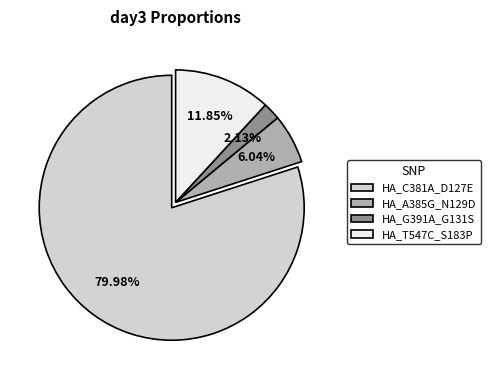

Approximately how many times larger is the value at HA_T547C_S183P compared to HA_G391A_G131S?

5.6